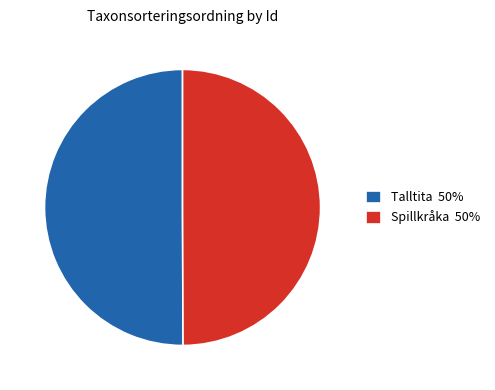

True or false: Talltita 50% accounts for 50% of the total.

True